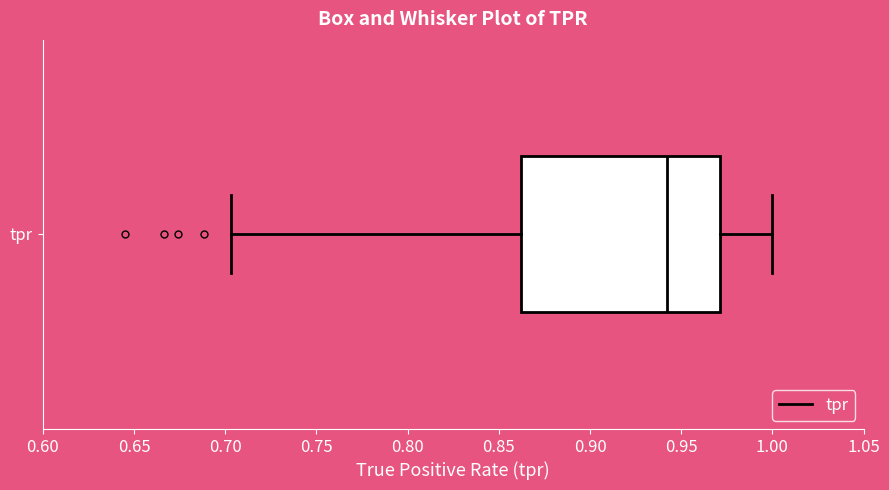

Read this box plot against the x-axis: the position of the median line, the range covered by the box, and the ends of both whiskers. The values are not printed on the chart, so give them approximately, as read against the axis.

median 0.940, box 0.860 to 0.970, whiskers 0.705 to 1.000